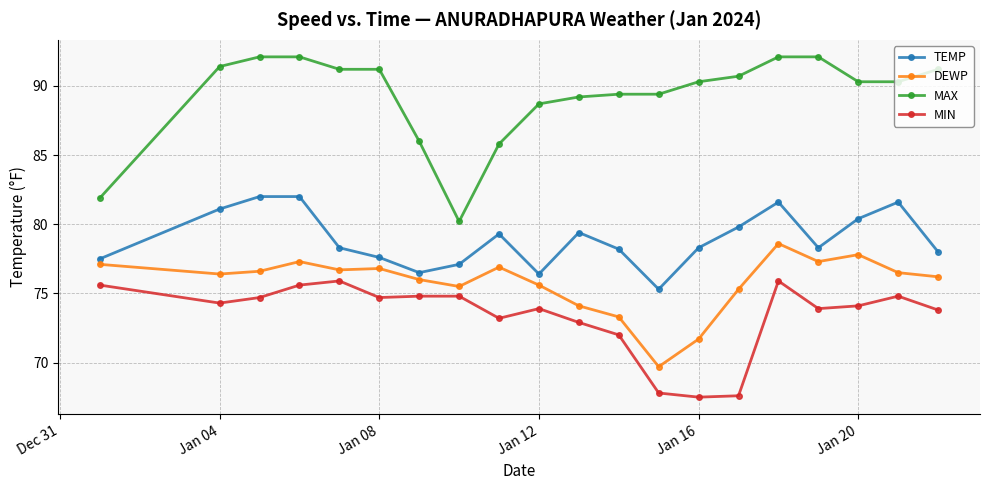

What is the sum of all MAX values?

1785.6